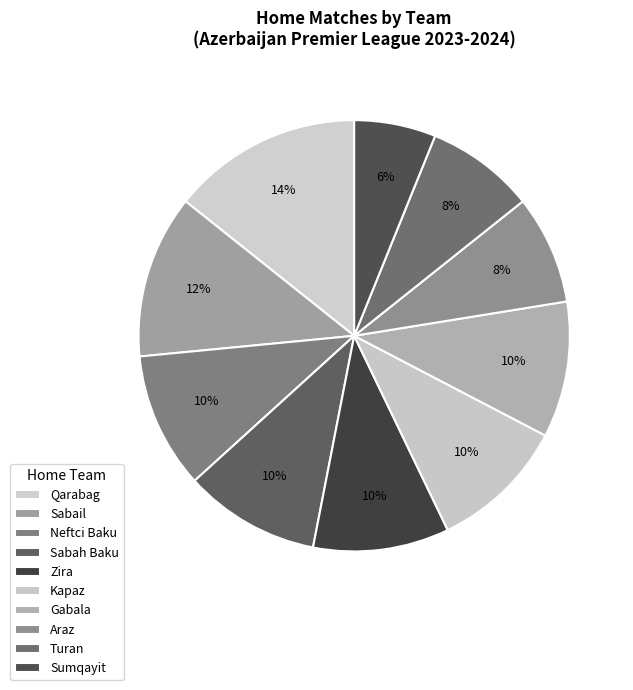

How many segments does this pie chart have?

10